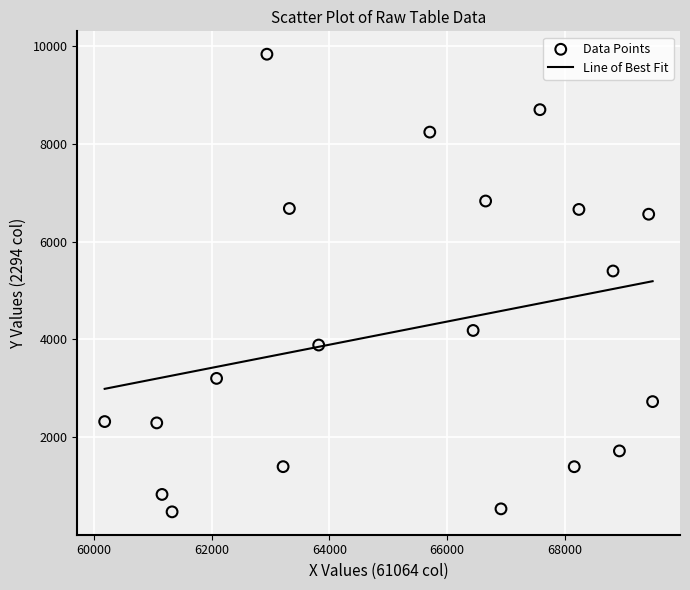

What is the range of Y values (max minus min)?

9358